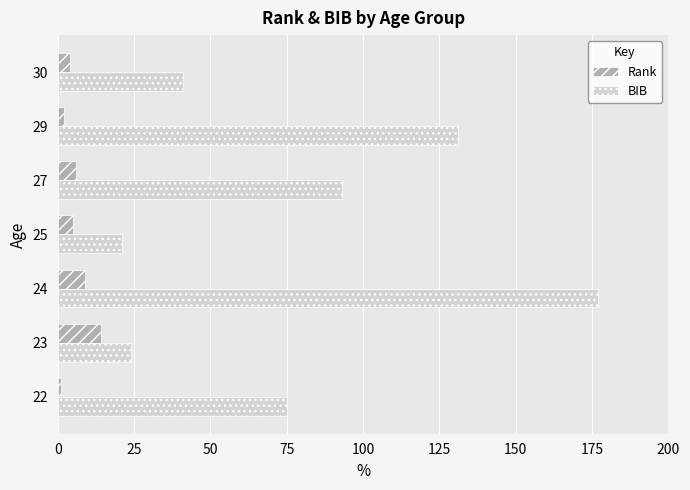

Rank the series by their maximum value, from lowest to highest.

Rank, BIB